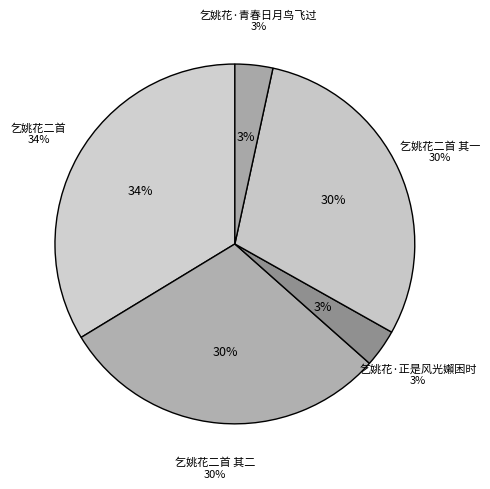

To the nearest percent, what is the average slice percentage?

20%